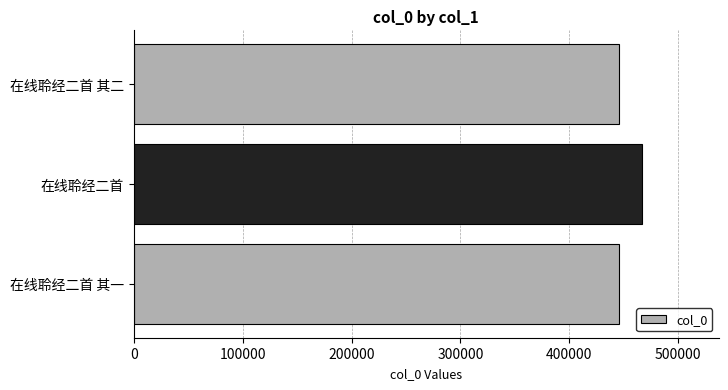

Is it true that the value at 在线聆经二首 其二 is 156664?

False